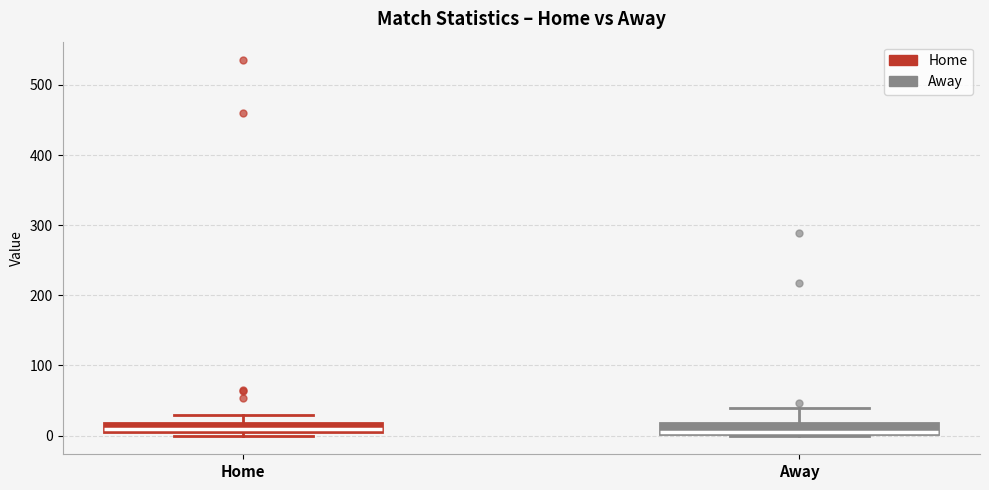

Where is the upper edge of the box for Home on the y-axis? The values are not printed on the chart, so give them approximately, as read against the axis.

20